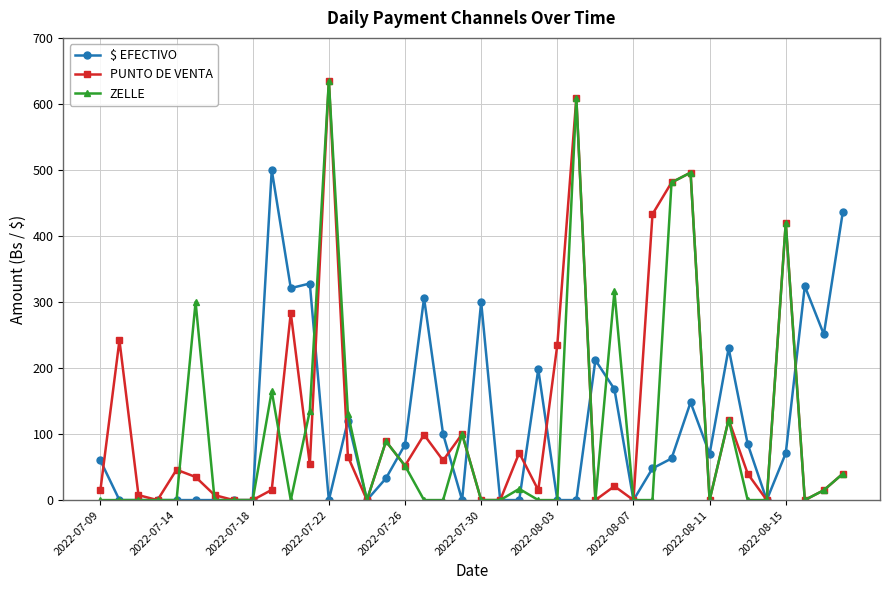

What is the value of the PUNTO DE VENTA point at the 13th from the left?

635.0